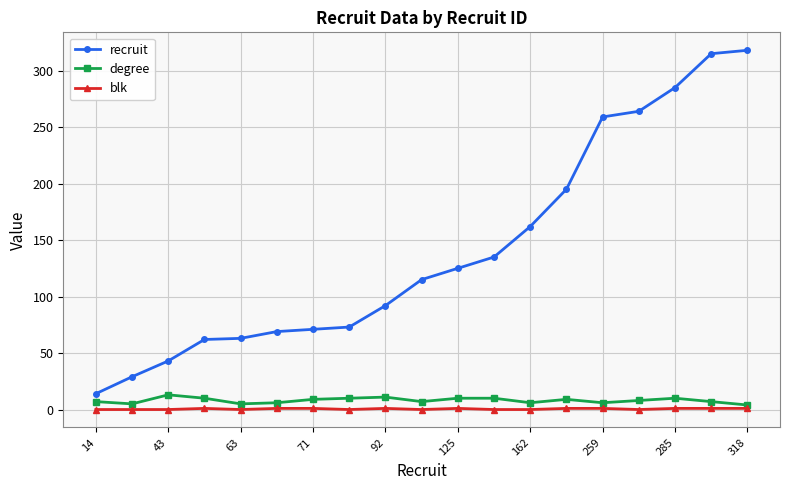

Does the chart display data point markers on the line(s)?

Yes